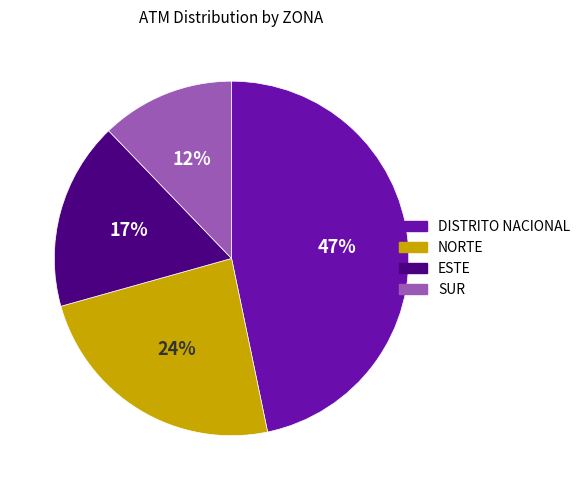

Which has a higher value, SUR or DISTRITO NACIONAL?

DISTRITO NACIONAL